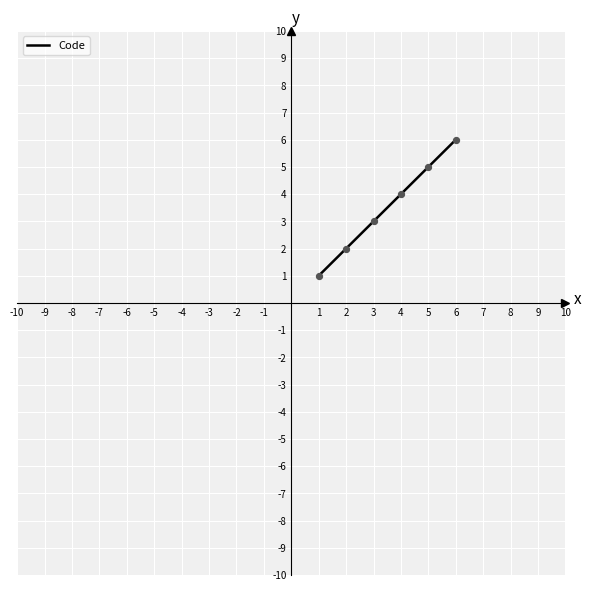

What is the change in value from 3 to 4?

+1